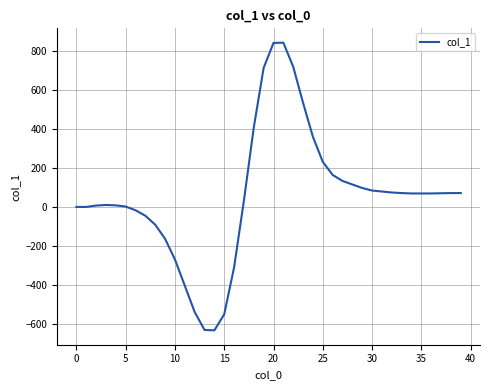

What is the sum of all values?

2289